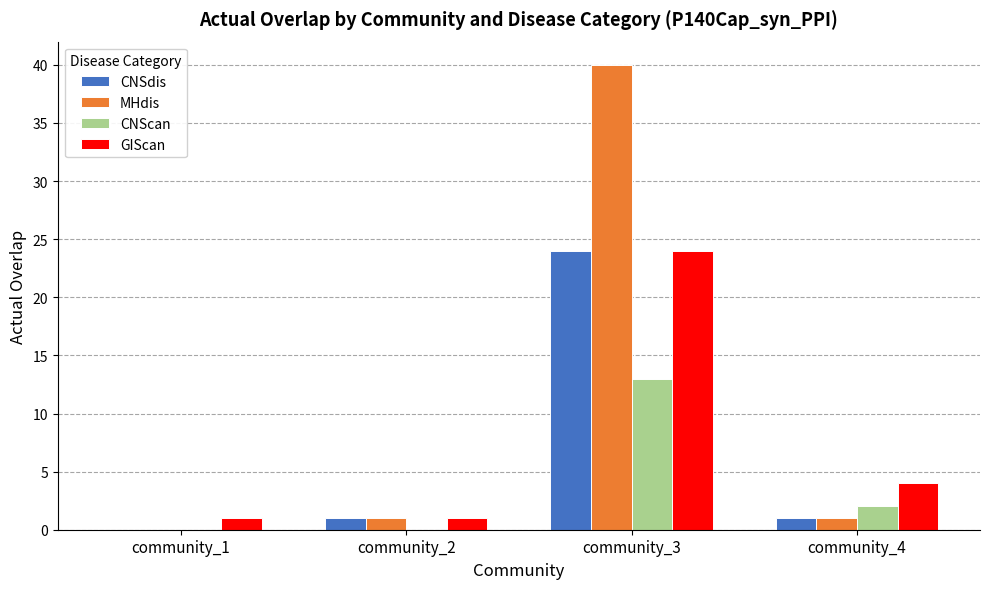

What is the difference between the CNScan values at community_4 and community_1?

2